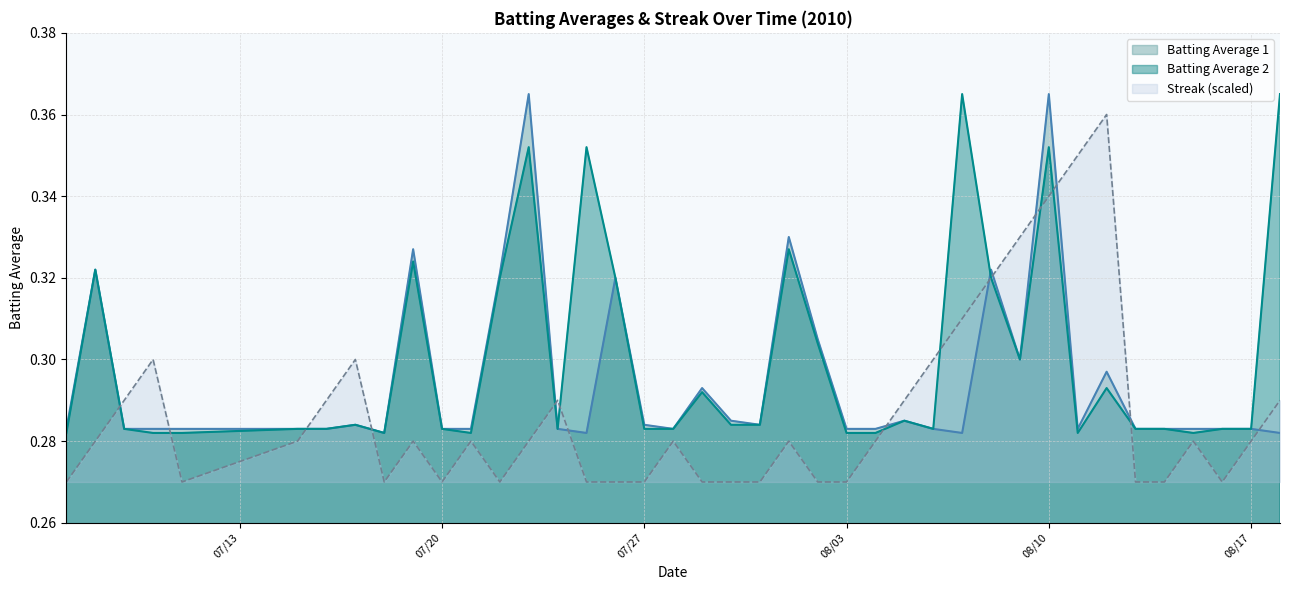

What is the label of the 24th point from the right?

2010-07-26